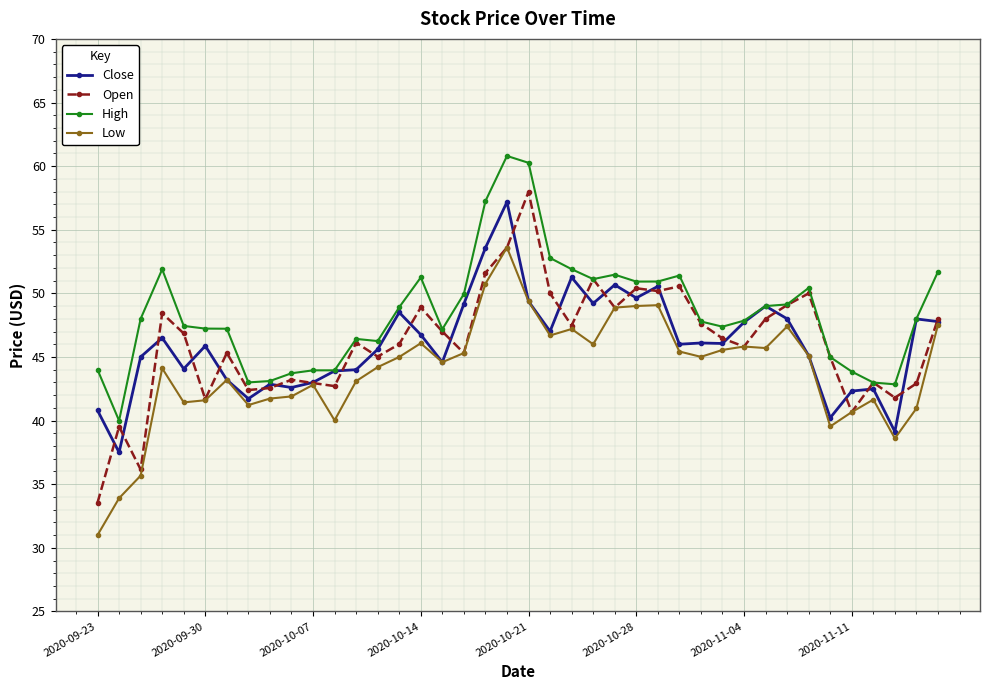

Which series has the widest spread of values?

Open